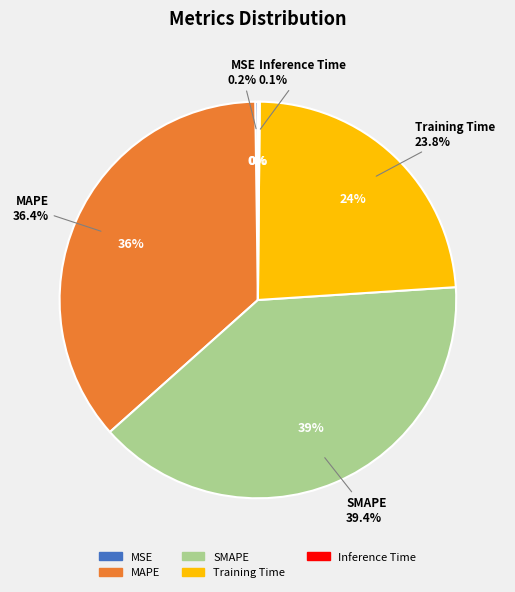

Which has a higher value, SMAPE or MAPE?

SMAPE